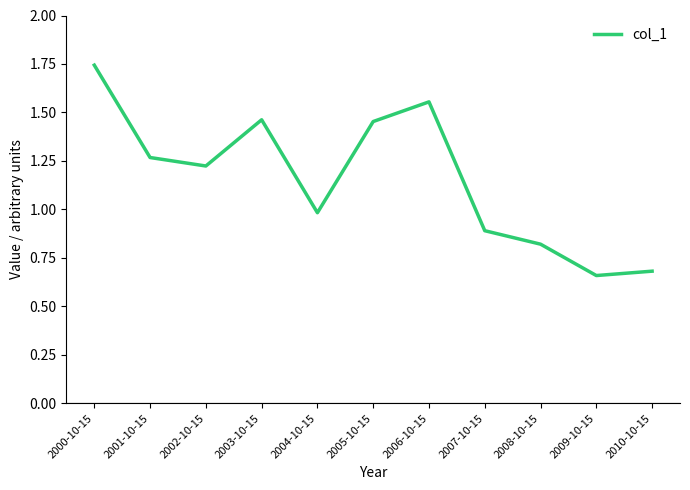

How many distinct data groups are displayed?

1